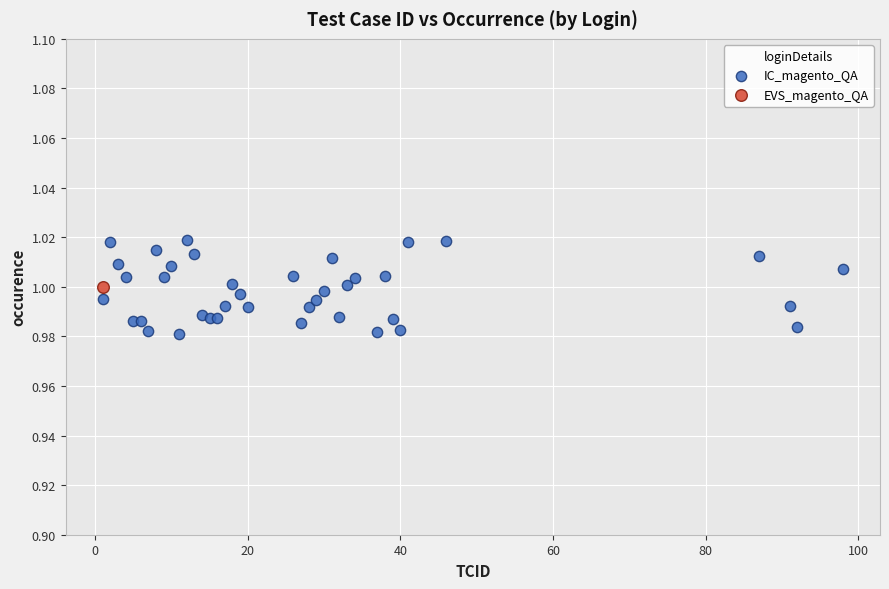

What are all the series names shown in the legend?

IC_magento_QA, EVS_magento_QA